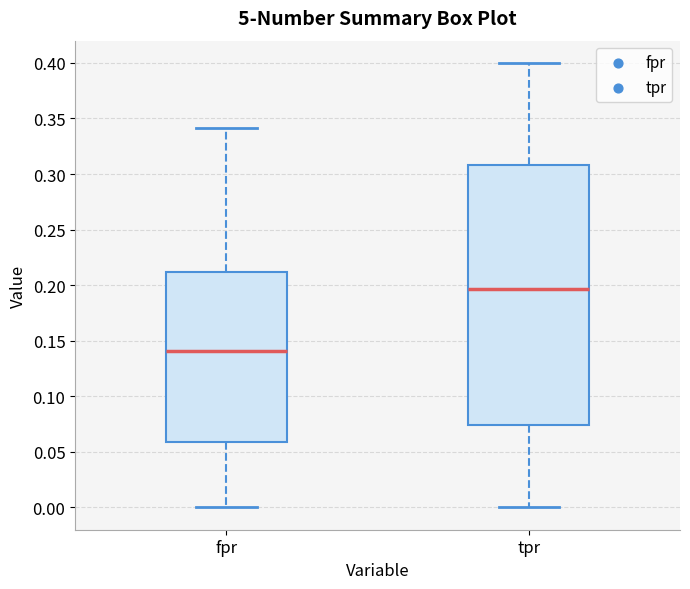

Where is the upper edge of the box for tpr on the y-axis? The values are not printed on the chart, so give them approximately, as read against the axis.

0.310